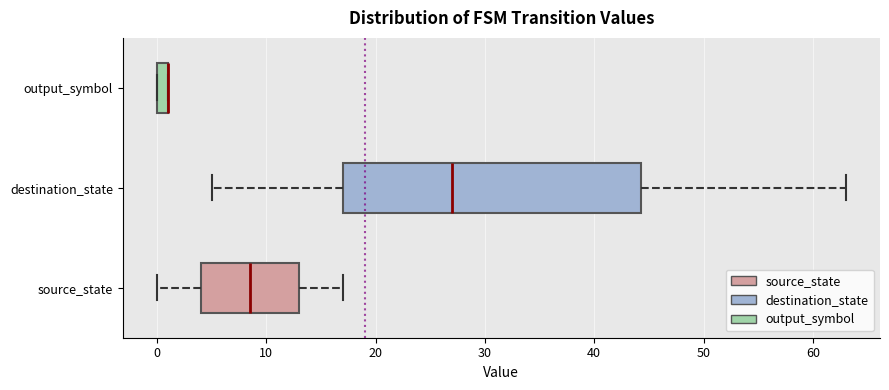

Which box is the widest, from its left edge to its right edge?

destination_state